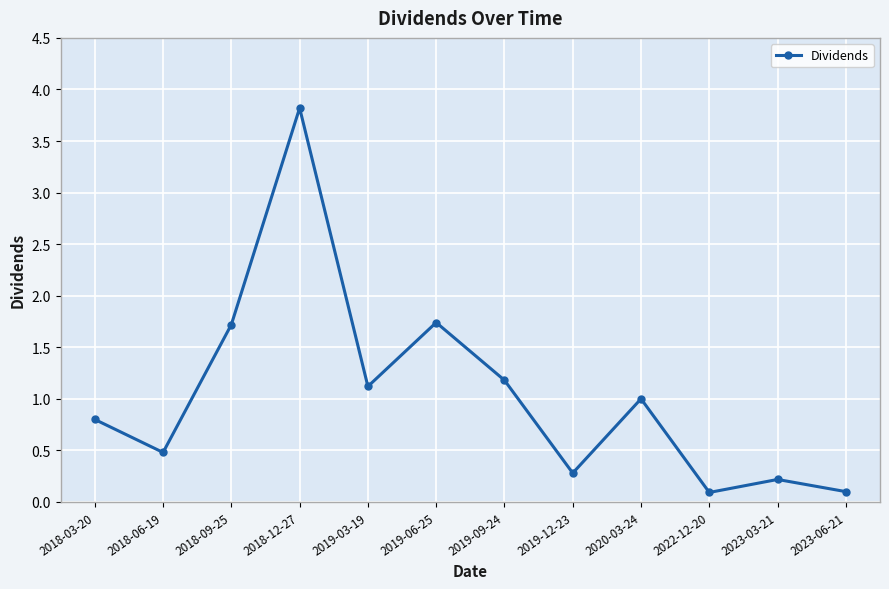

What is the label of the 7th point from the right?

2019-06-25